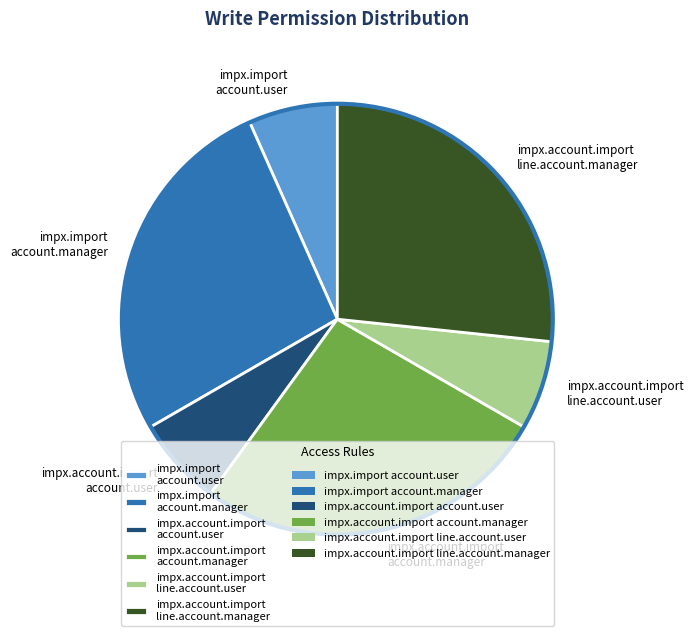

Approximately how many times larger is the value at impx.import account.manager compared to impx.account.import line.account.user?

4.0